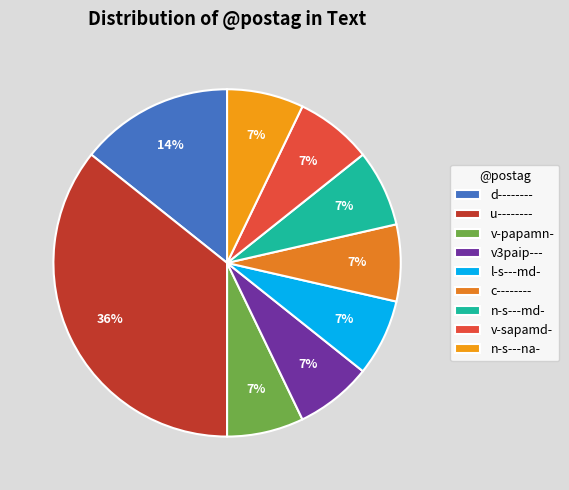

To the nearest percent, what percentage of the pie is n-s---md-?

7%